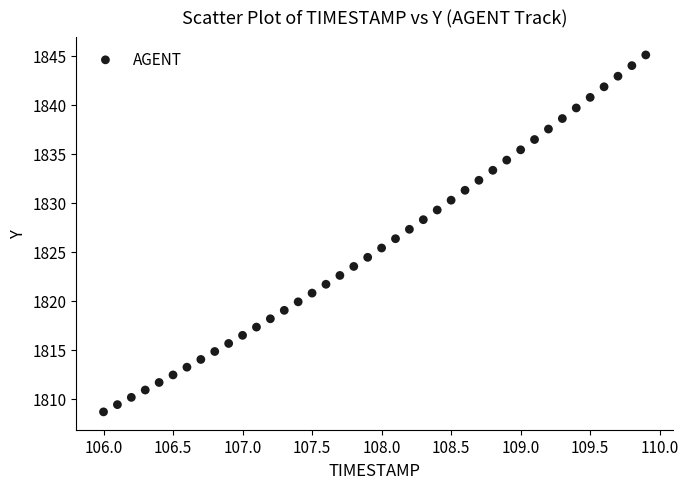

What is the range of X values (max minus min)?

3.9